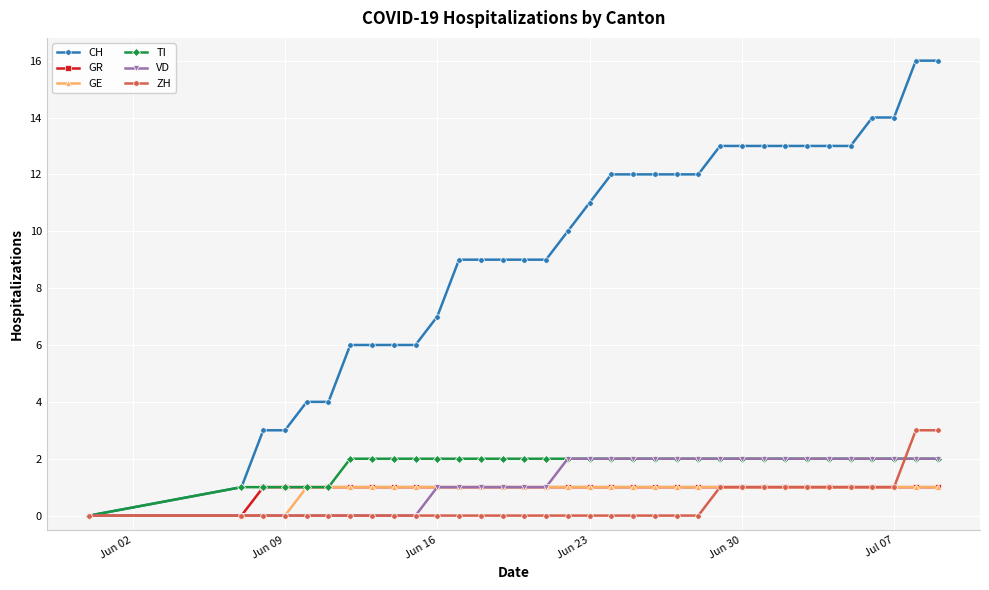

What is the difference between the second highest and second lowest values in the VD series?

2